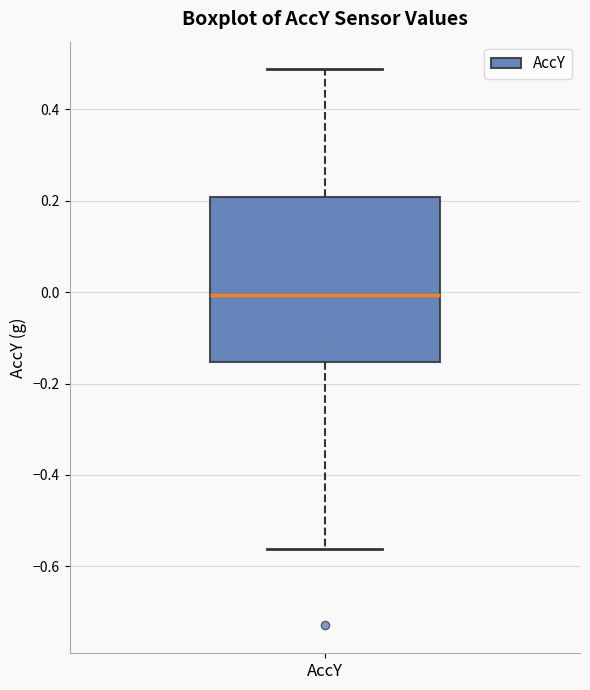

Read this box plot against the y-axis: the position of the median line, the range covered by the box, and the ends of both whiskers. The values are not printed on the chart, so give them approximately, as read against the axis.

median 0.00, box -0.16 to 0.20, whiskers -0.56 to 0.48